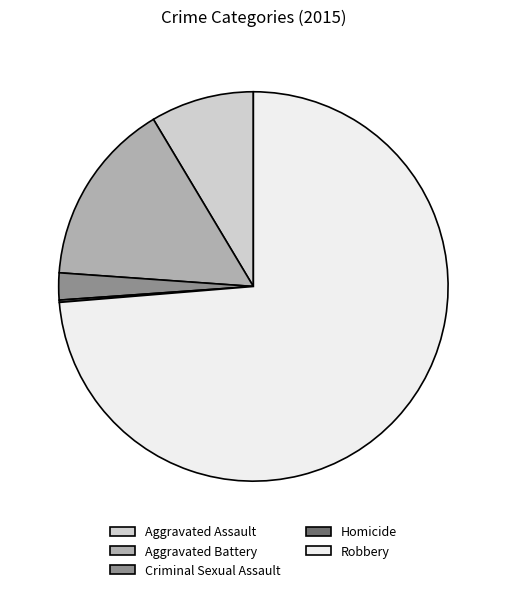

Which has a higher value, Aggravated Assault or Criminal Sexual Assault?

Aggravated Assault